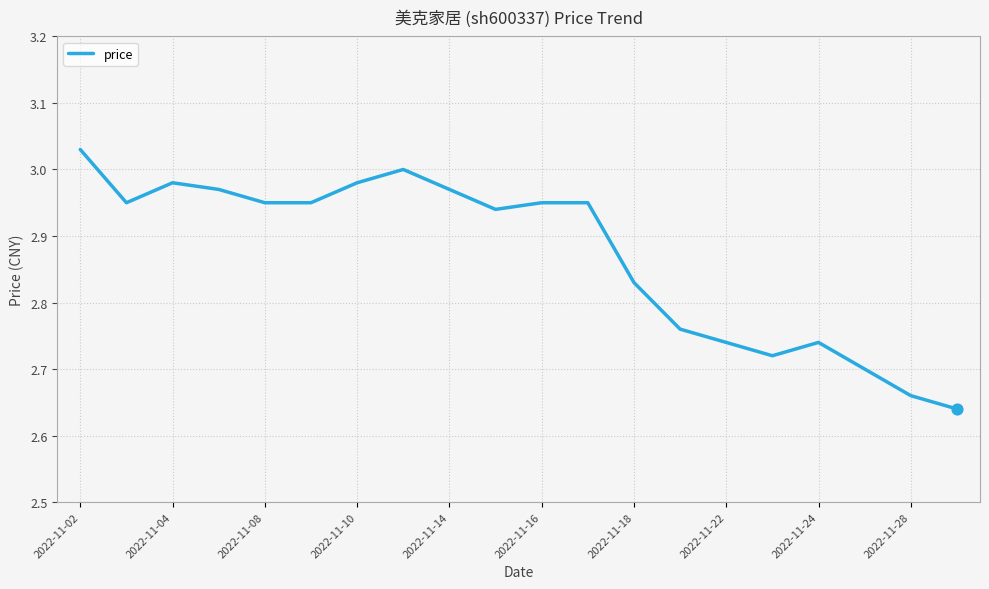

What is the difference between the maximum and minimum values?

0.4